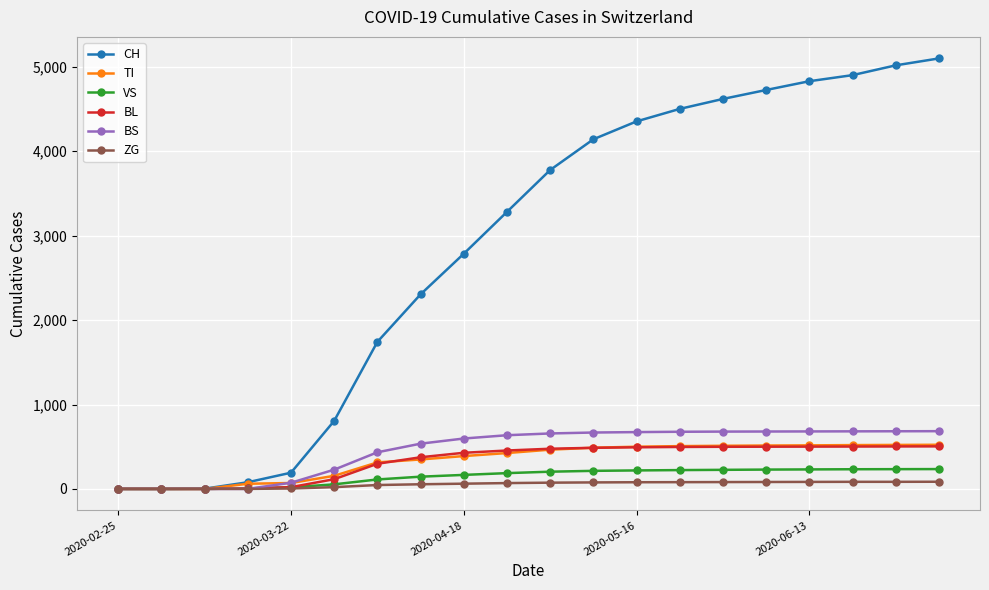

What is the value of the TI point at the 14th from the left?

507